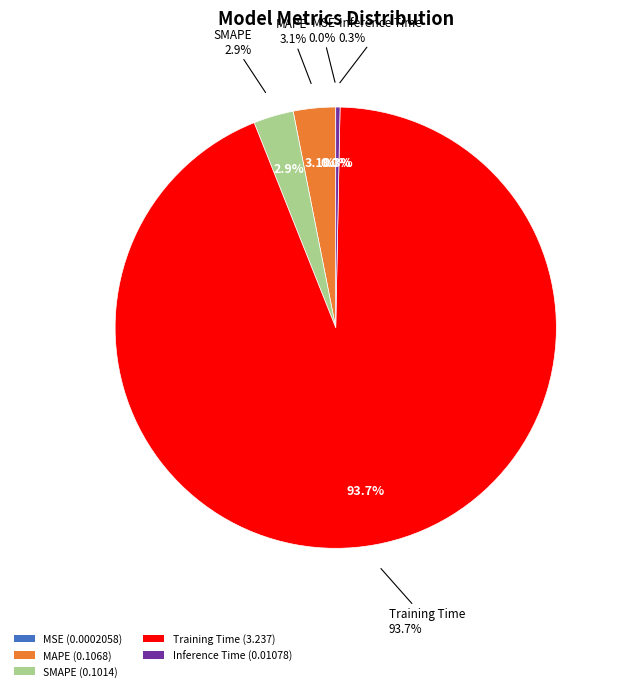

What is the smallest slice in the pie chart?

MSE